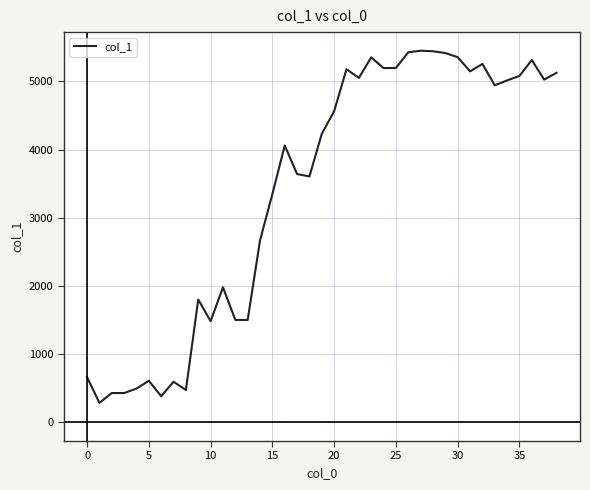

What is the maximum value shown in the chart?

5451.3